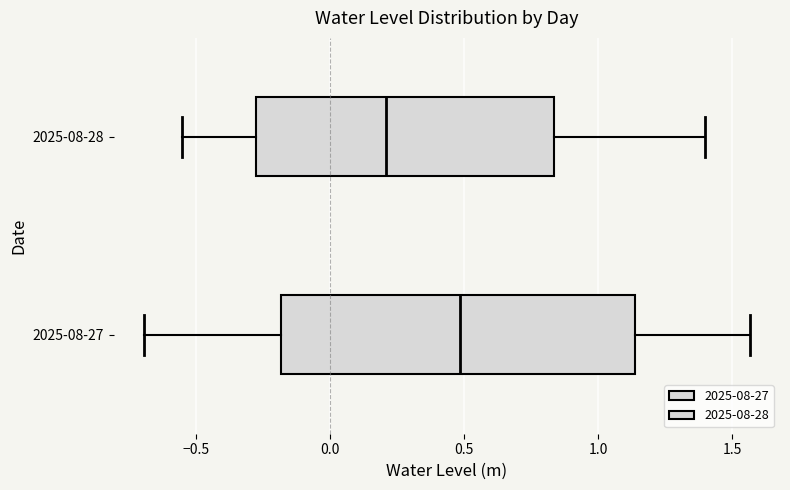

Which box is the widest, from its left edge to its right edge?

2025-08-27